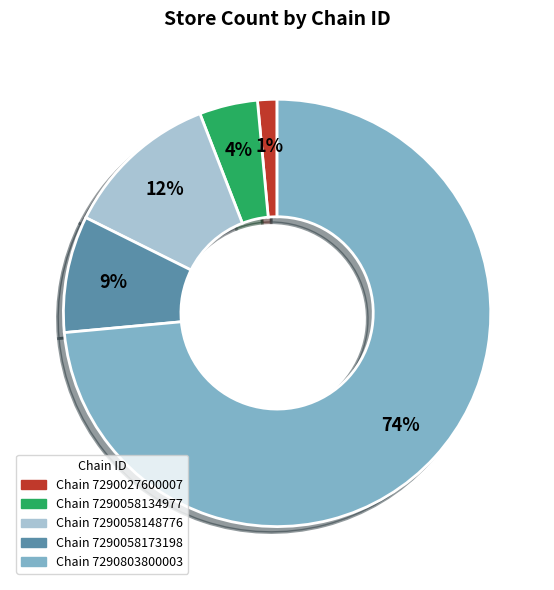

Count the number of slices in the pie.

5